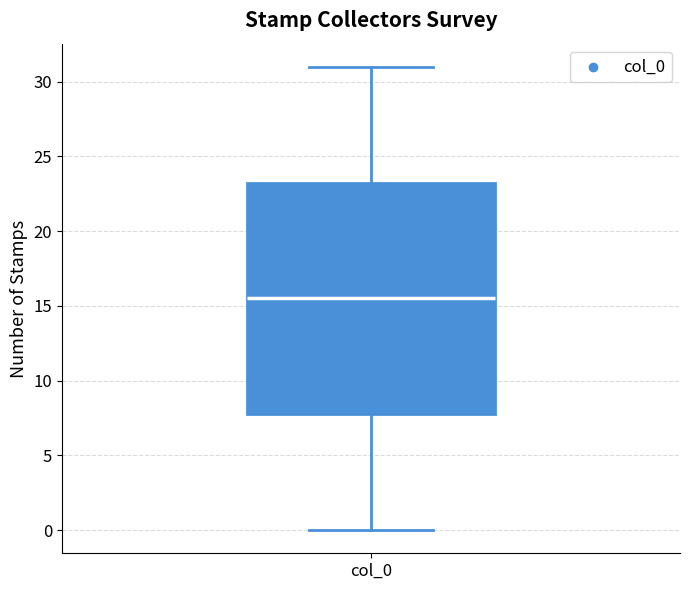

Read this box plot against the y-axis: the position of the median line, the range covered by the box, and the ends of both whiskers. The values are not printed on the chart, so give them approximately, as read against the axis.

median 15.5, box 8.0 to 23.5, whiskers 0.0 to 31.0